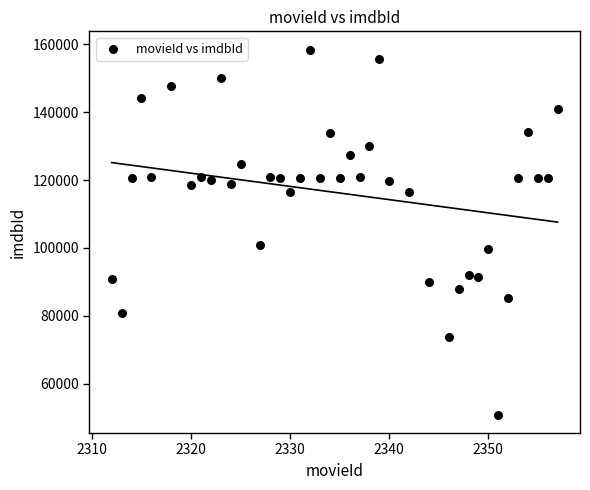

What is the range of X values (max minus min)?

45